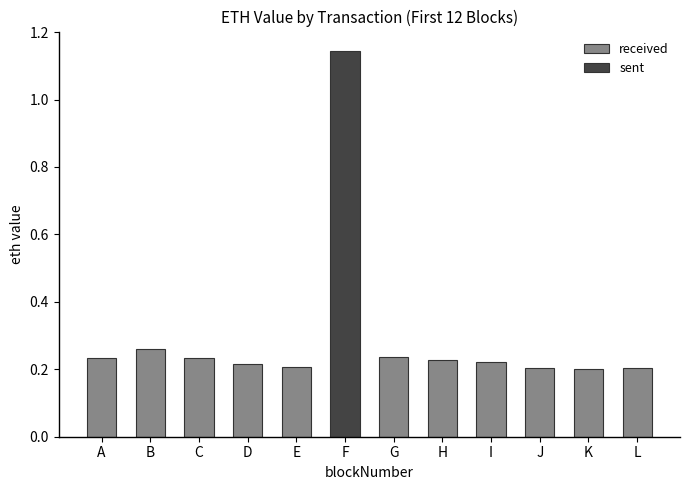

The received series shows 0.2 at K. True or false?

True